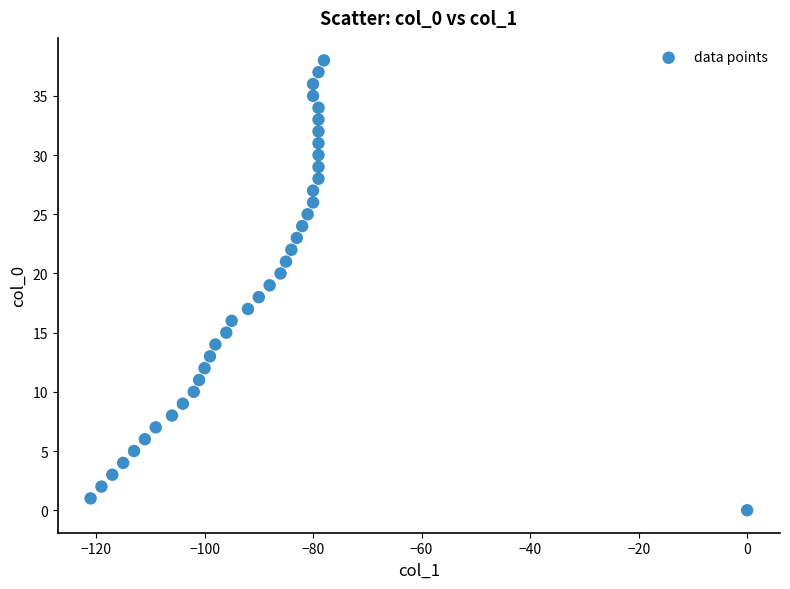

What is the range of X values (max minus min)?

121